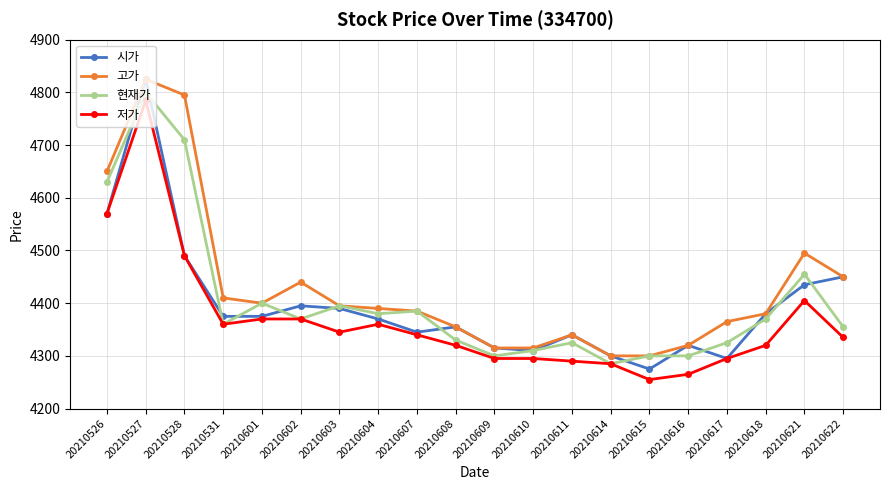

True or false: 현재가 has more than 0 points higher than both neighbors.

True